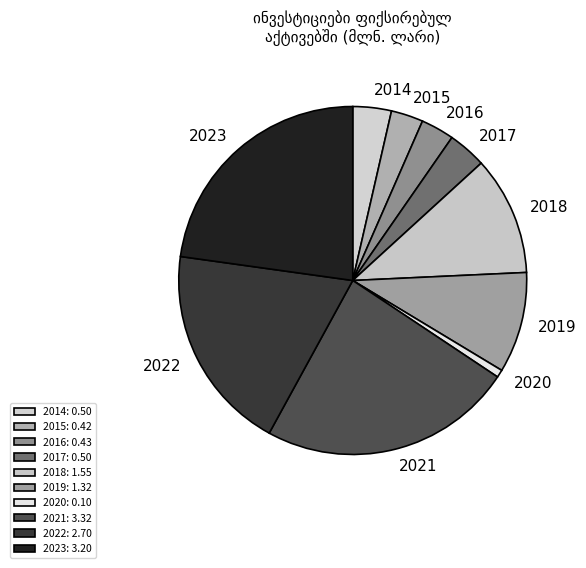

Count the number of slices in the pie.

10